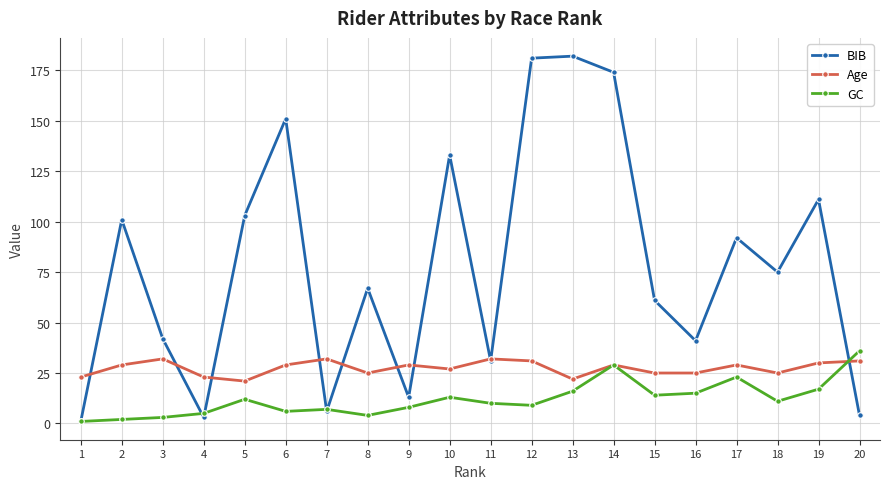

True or false: Age has more than 1 points higher than both neighbors.

True